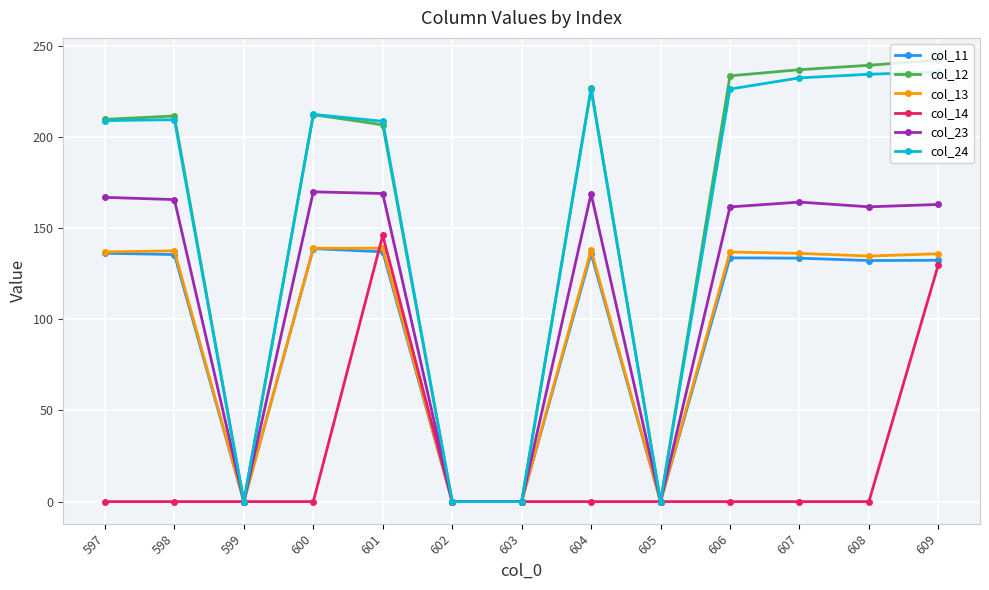

What are all the series names shown in the legend?

col_11, col_12, col_13, col_14, col_23, col_24